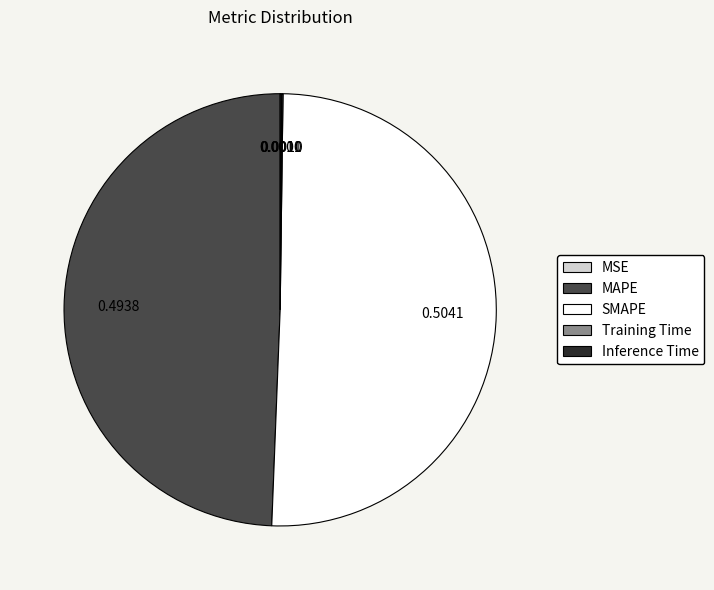

Is the sum of SMAPE and MAPE greater than half?

Yes